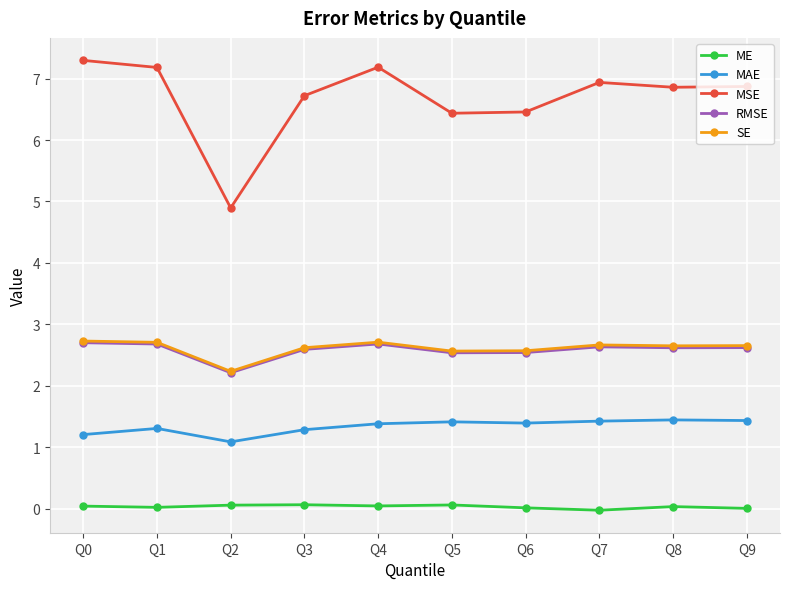

What is the value of the RMSE point at the 8th from the left?

2.6